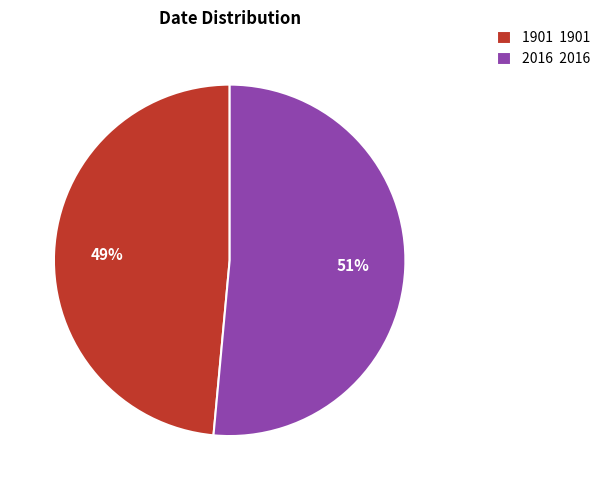

Is the sum of 2016 2016 and 1901 1901 greater than half?

Yes